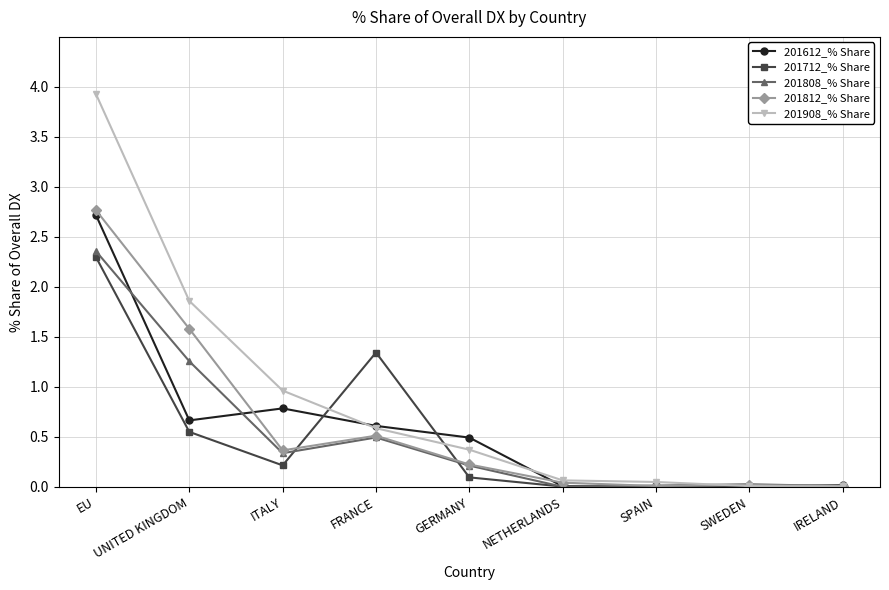

What position from the left is EU?

1